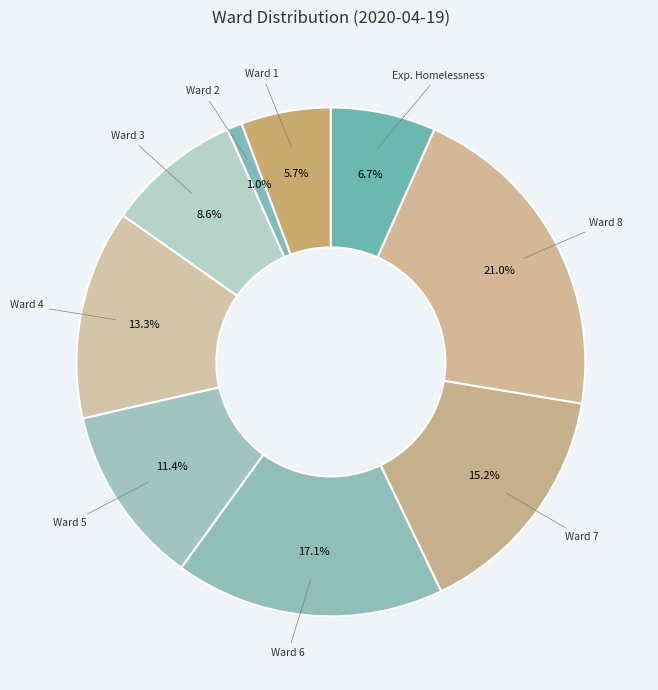

Rank the categories by value from lowest to highest.

Ward 2, Ward 1, Exp. Homelessness, Ward 3, Ward 5, Ward 4, Ward 7, Ward 6, Ward 8